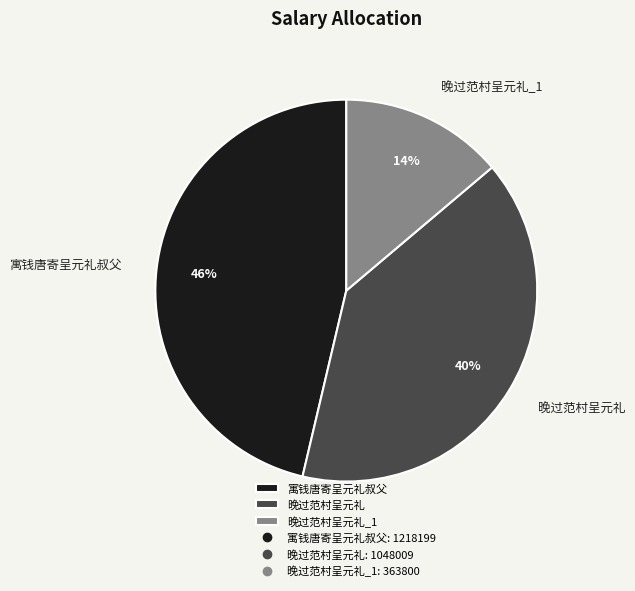

What is the ratio of the value at 晚过范村呈元礼_1 to the value at 晚过范村呈元礼?

0.3